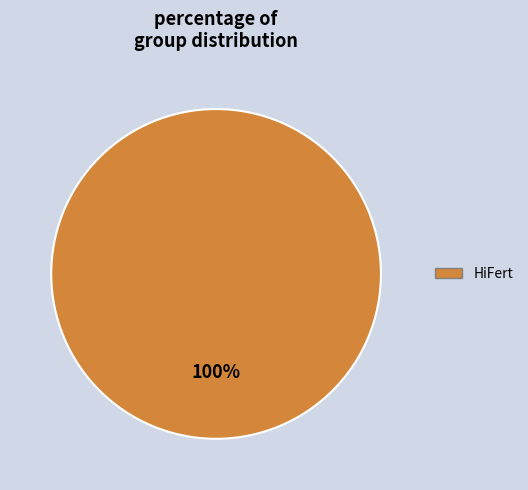

True or false: HiFert accounts for 100% of the total.

True